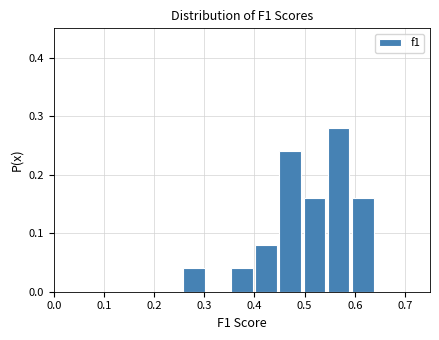

Over which range of the x-axis is the bar tallest?

0.55 to 0.59